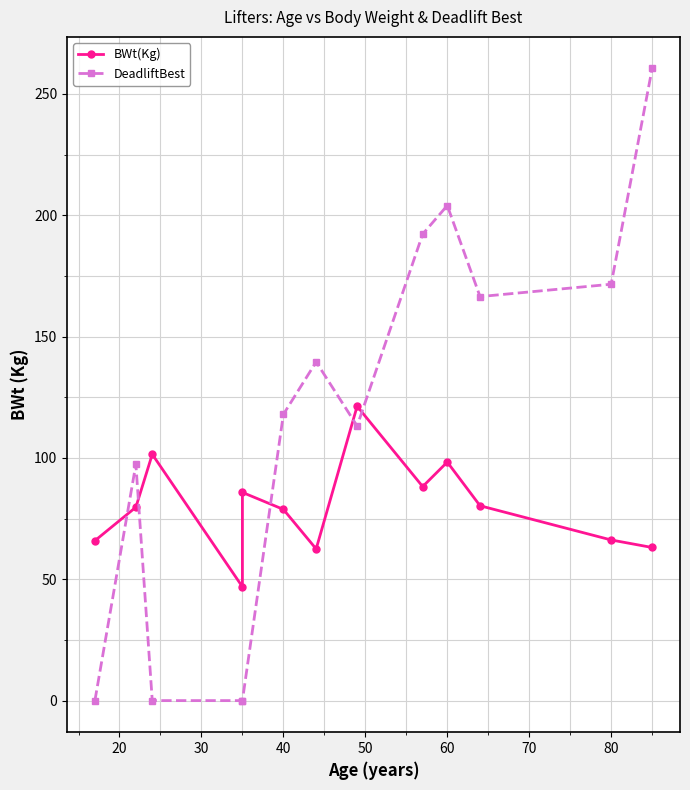

How many values in DeadliftBest are above zero?

9